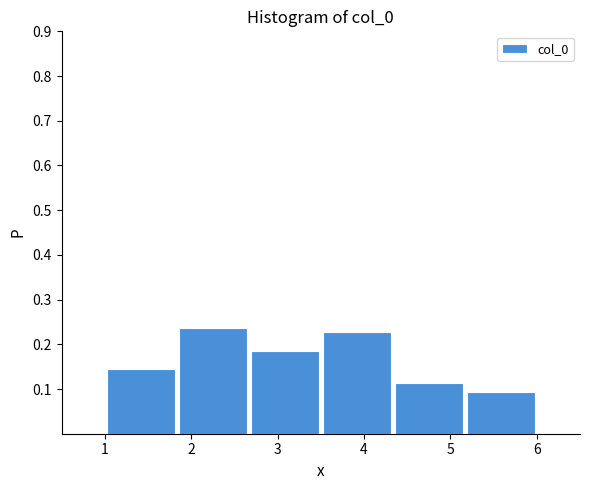

Reading left to right, transcribe this chart: for each bar, give the range it covers on the x-axis and its height. Neither the bar edges nor the heights are printed on the chart, so give them approximately, as read against the axes.

1.0 to 1.8: 0.14
1.8 to 2.7: 0.24
2.7 to 3.5: 0.19
3.5 to 4.3: 0.23
4.3 to 5.2: 0.11
5.2 to 6.0: 0.09